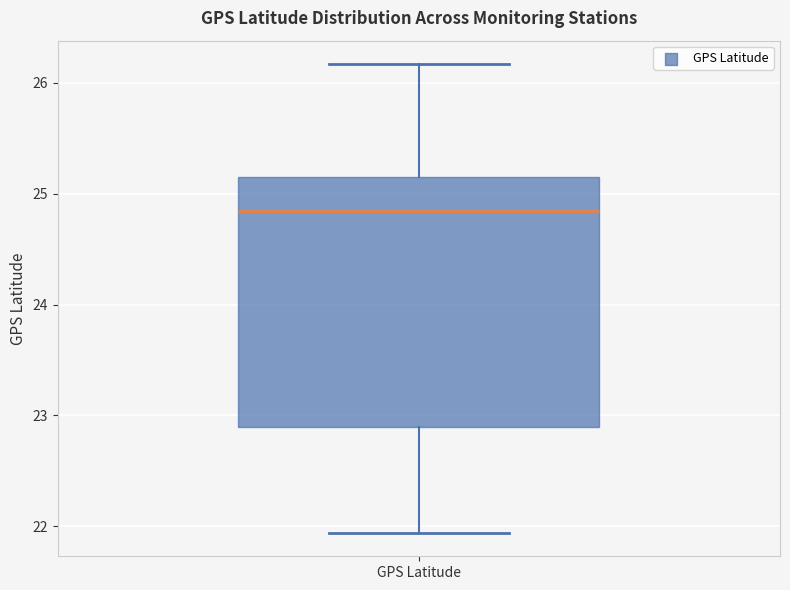

Transcribe this box plot: give where the median line is, the range the box spans, and where the two whiskers end, as read against the y-axis. The values are not printed on the chart, so give them approximately, as read against the axis.

median 24.8, box 22.9 to 25.2, whiskers 21.9 to 26.2